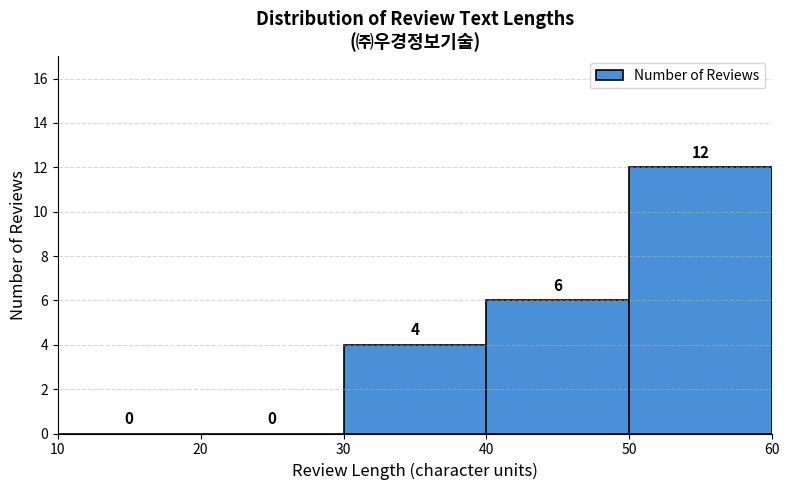

What is the height of the bar covering 40 to 50 on the x-axis?

6